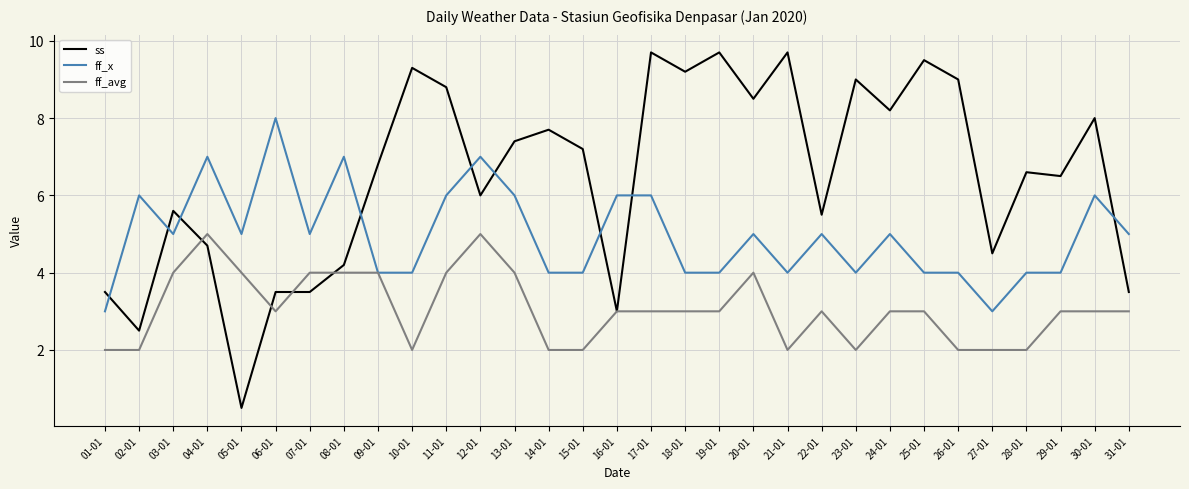

Where does the ss series first go above 6?

09-01